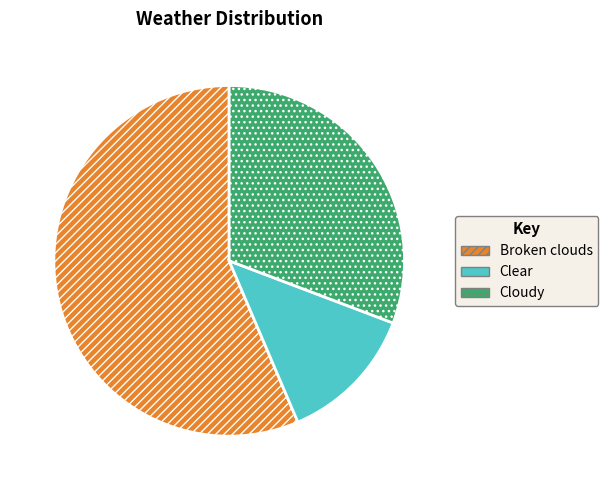

Is it true that Cloudy is 48% of the pie?

False